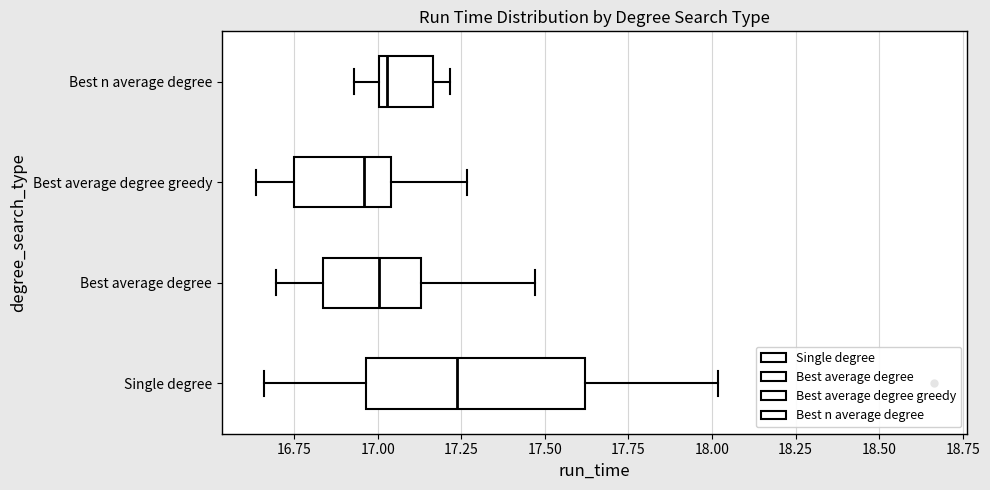

Reading bottom to top, read every box against the x-axis: the position of its median line, the range the box covers, and the ends of its whiskers. The values are not printed on the chart, so give them approximately, as read against the axis.

Single degree: median 17.25, box 16.95 to 17.60, whiskers 16.65 to 18.00
Best average degree: median 17.00, box 16.85 to 17.15, whiskers 16.70 to 17.45
Best average degree greedy: median 16.95, box 16.75 to 17.05, whiskers 16.65 to 17.25
Best n average degree: median 17.05, box 17.00 to 17.15, whiskers 16.95 to 17.20